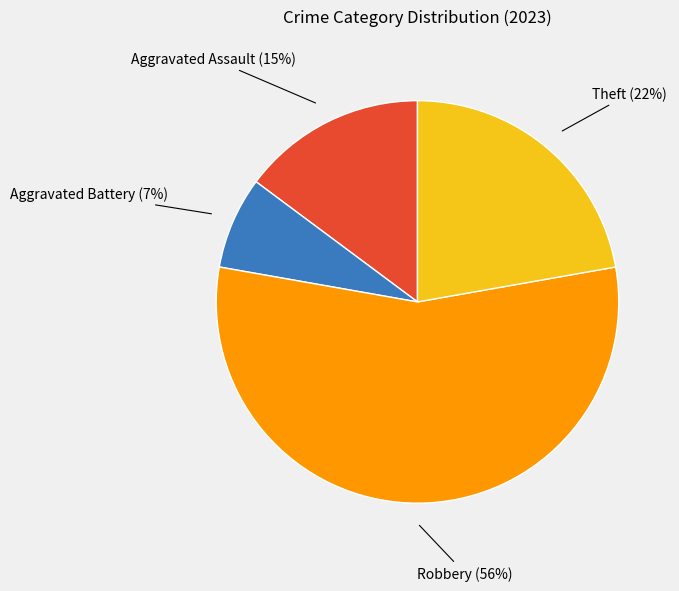

Which has a higher value, Robbery or Aggravated Battery?

Robbery